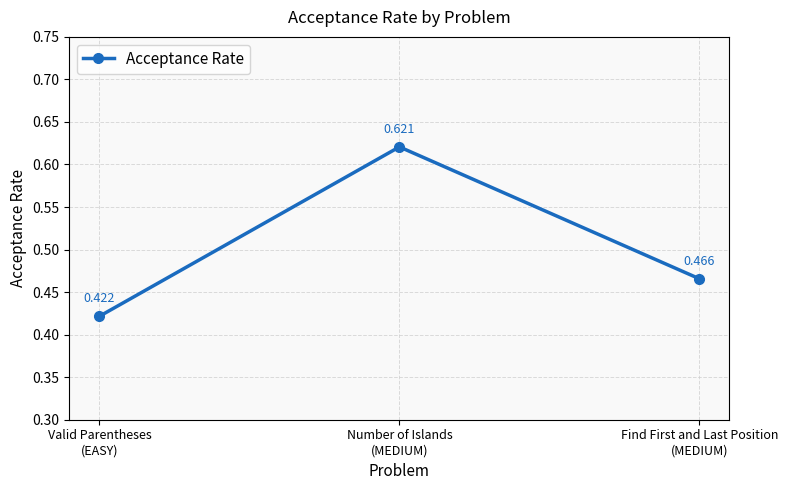

What is the difference between the values at Valid Parentheses
(EASY) and Number of Islands
(MEDIUM)?

0.2